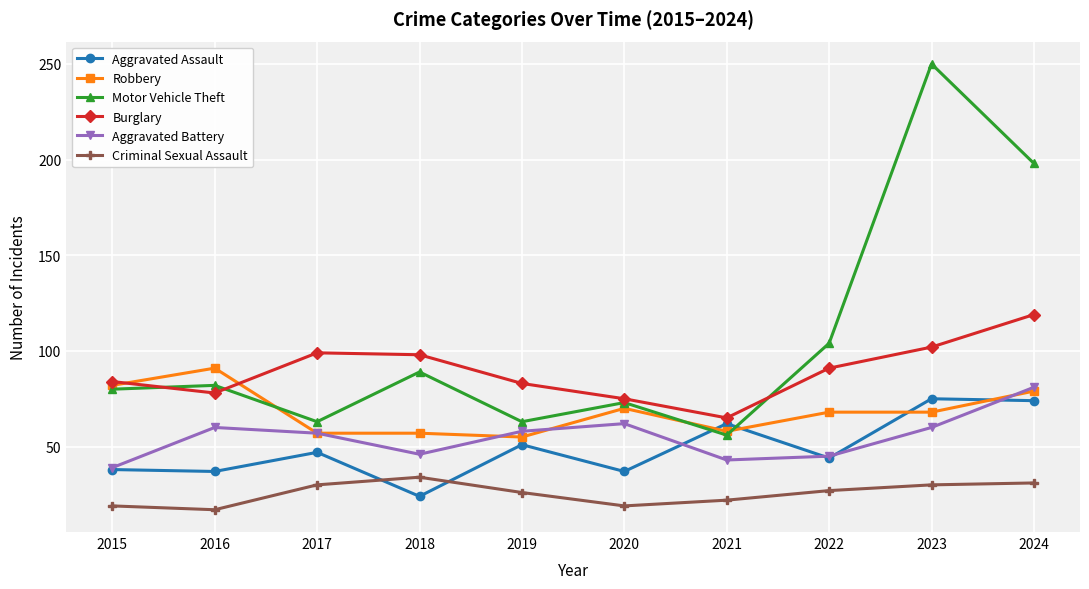

At how many categories does at least one series exceed 72?

9